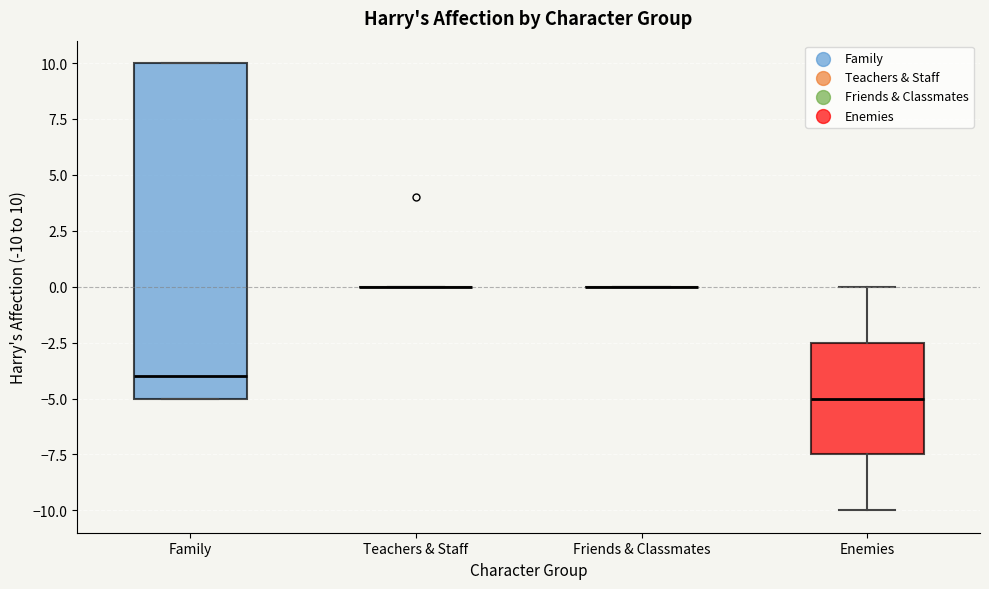

Reading left to right, transcribe this box plot: for each box, give where its median line is, the range the box spans, and where its two whiskers end, as read against the y-axis. The values are not printed on the chart, so give them approximately, as read against the axis.

Family: median -4.0, box -5.0 to 10.0, whiskers -5.0 to 10.0
Teachers & Staff: box collapsed to a line at 0.0, whiskers 0.0 to 0.0
Friends & Classmates: box collapsed to a line at 0.0, whiskers 0.0 to 0.0
Enemies: median -5.0, box -7.5 to -2.5, whiskers -10.0 to 0.0